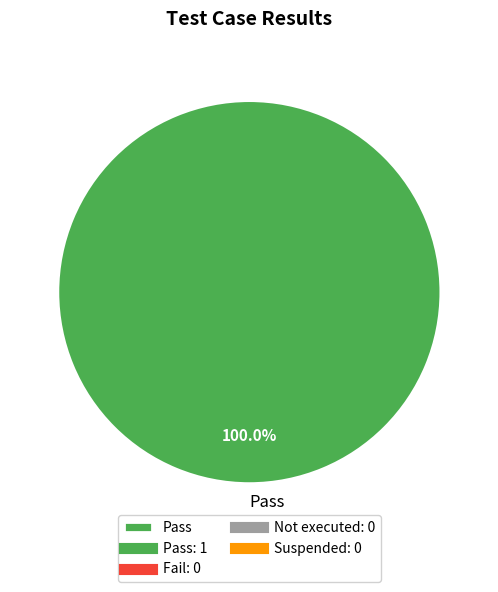

How many segments does this pie chart have?

1